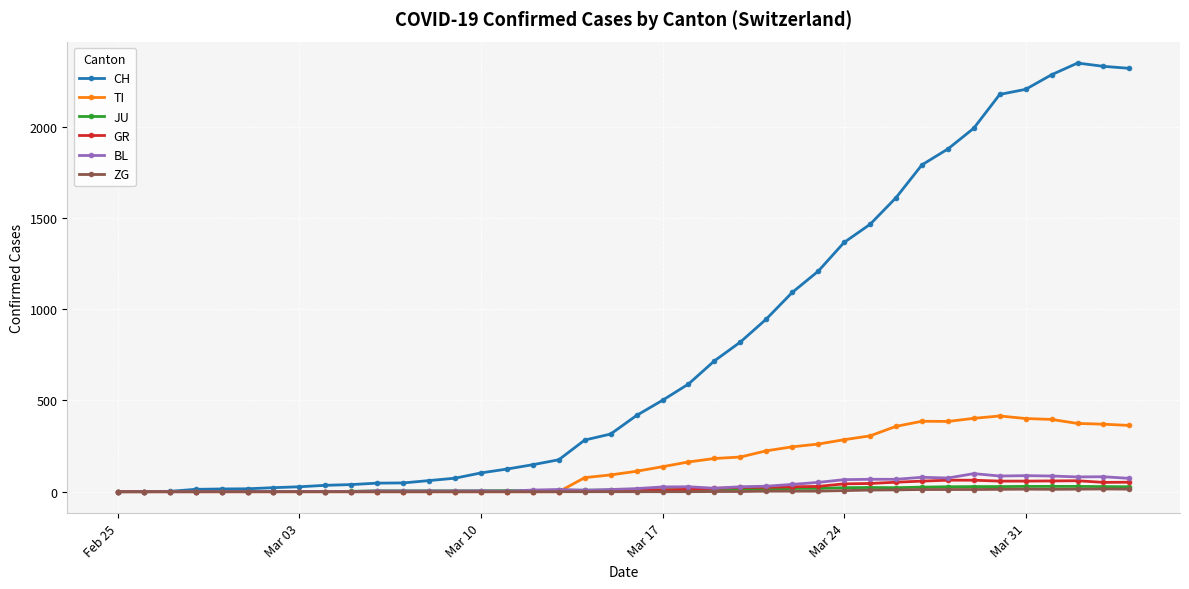

What is the highest value of the TI series?

415